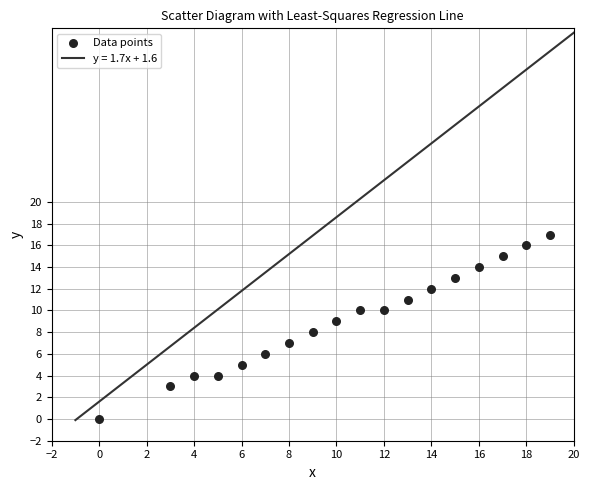

What is the range of Y values (max minus min)?

17